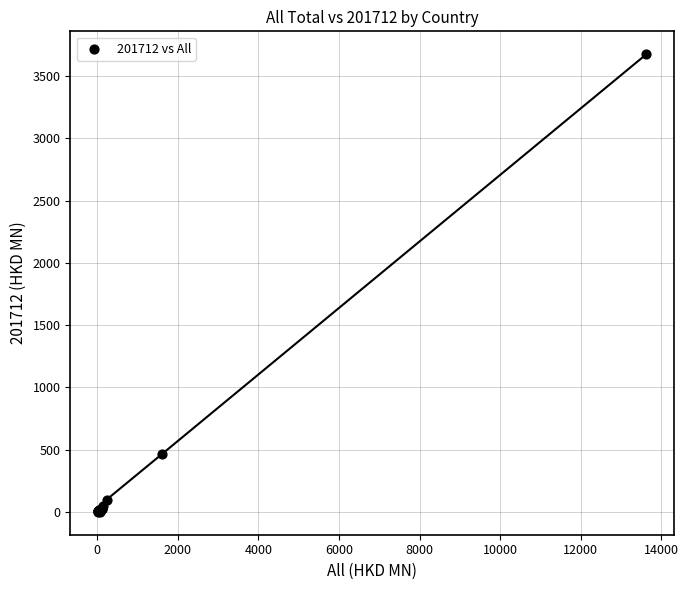

What Y value in the scatter plot is closest to 1837?

461.8